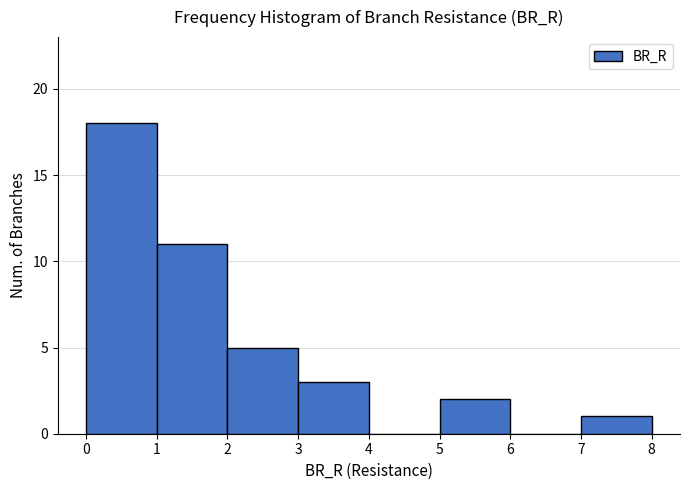

Reading left to right, transcribe this chart: for each bar, give the range it covers on the x-axis and its height. The values are not printed on the chart, so give them approximately, as read against the axis.

0 to 1: 18
1 to 2: 11
2 to 3: 5
3 to 4: 3
4 to 5: 0
5 to 6: 2
6 to 7: 0
7 to 8: 1